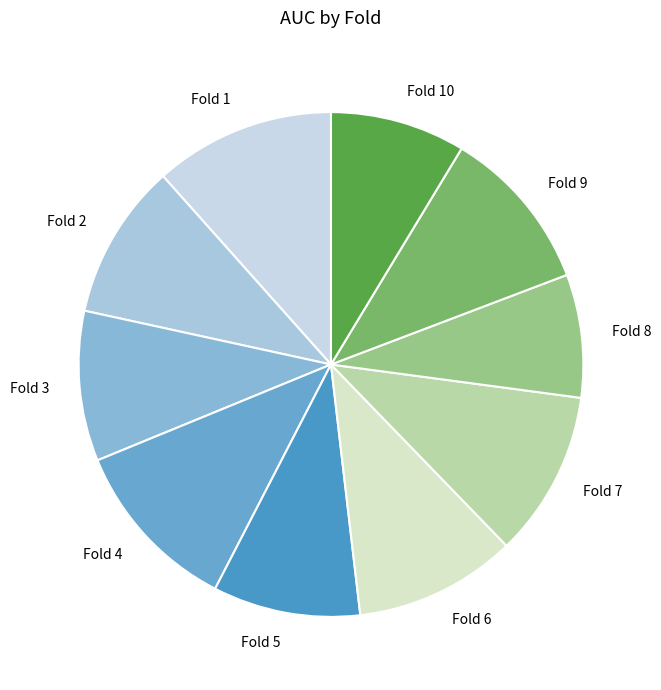

What is the smallest slice in the pie chart?

Fold 8